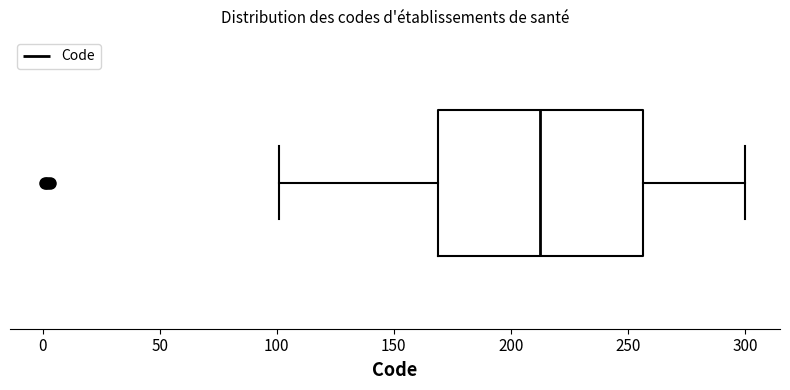

Transcribe this box plot: give where the median line is, the range the box spans, and where the two whiskers end, as read against the x-axis. The values are not printed on the chart, so give them approximately, as read against the axis.

median 215, box 170 to 255, whiskers 100 to 300